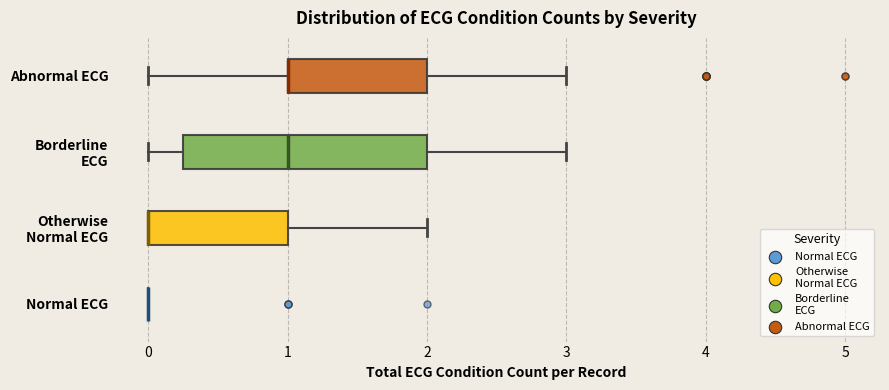

Reading bottom to top, read every box against the x-axis: the position of its median line, the range the box covers, and the ends of its whiskers. The values are not printed on the chart, so give them approximately, as read against the axis.

Normal ECG: box collapsed to a line at 0.0, whiskers 0.0 to 0.0
Otherwise Normal ECG: median 0.0 (drawn on the box's left edge), box 0.0 to 1.0, whiskers 0.0 to 2.0
Borderline ECG: median 1.0, box 0.3 to 2.0, whiskers 0.0 to 3.0
Abnormal ECG: median 1.0 (drawn on the box's left edge), box 1.0 to 2.0, whiskers 0.0 to 3.0